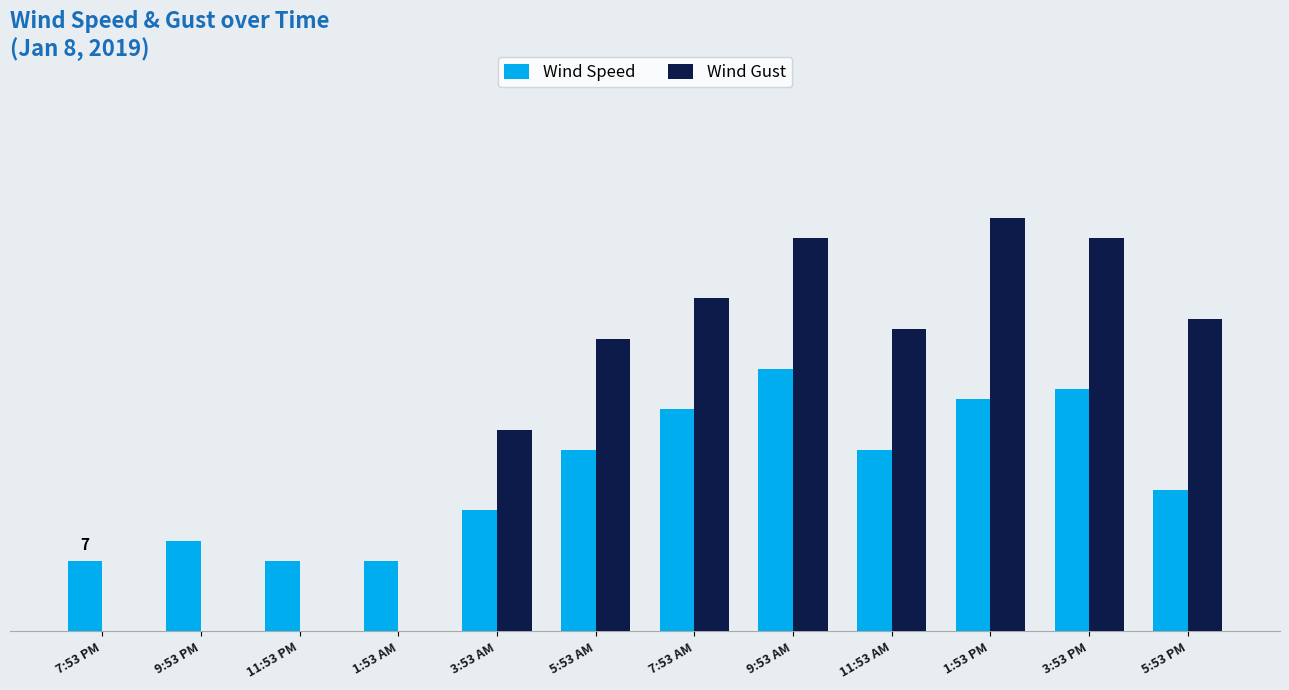

Does the chart contain stacked bars?

No